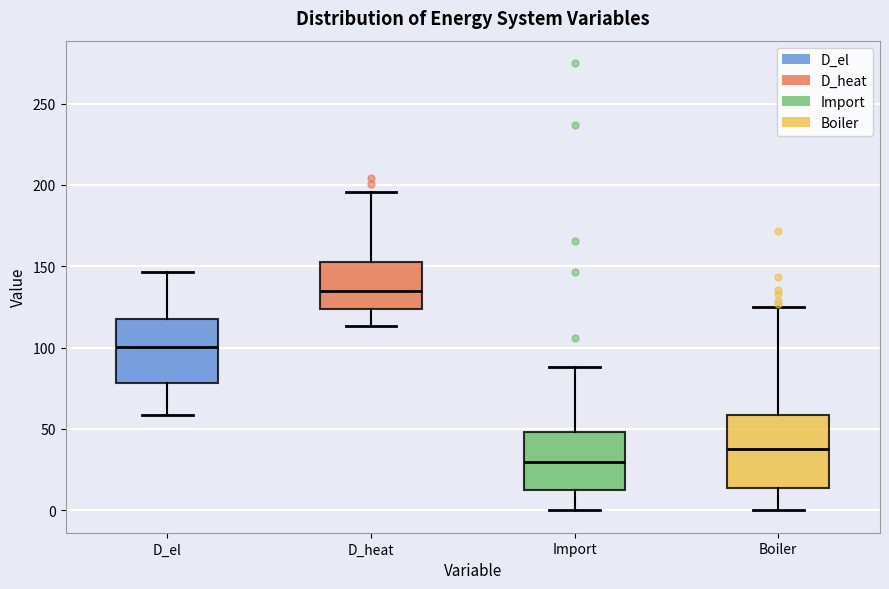

Which box's median line is the lowest?

Import